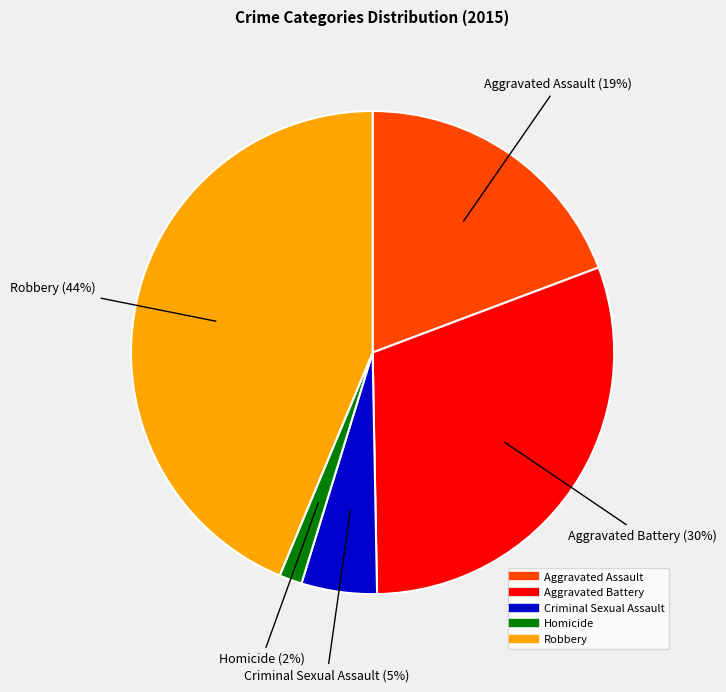

Between Aggravated Battery and Criminal Sexual Assault, which is larger?

Aggravated Battery